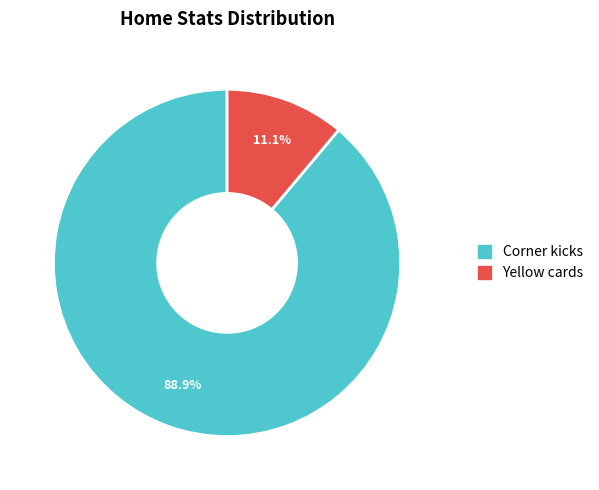

Count the number of slices in the pie.

2